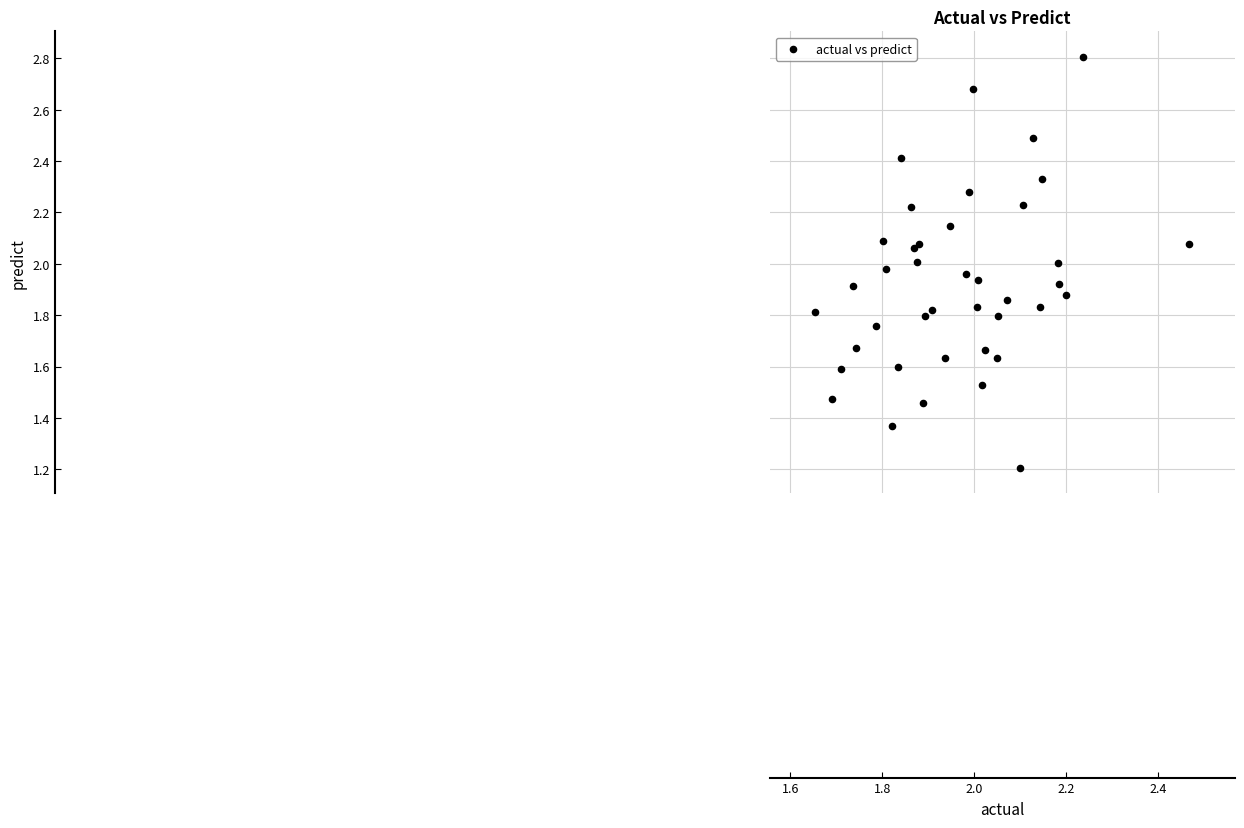

What is the range of X values (max minus min)?

0.8